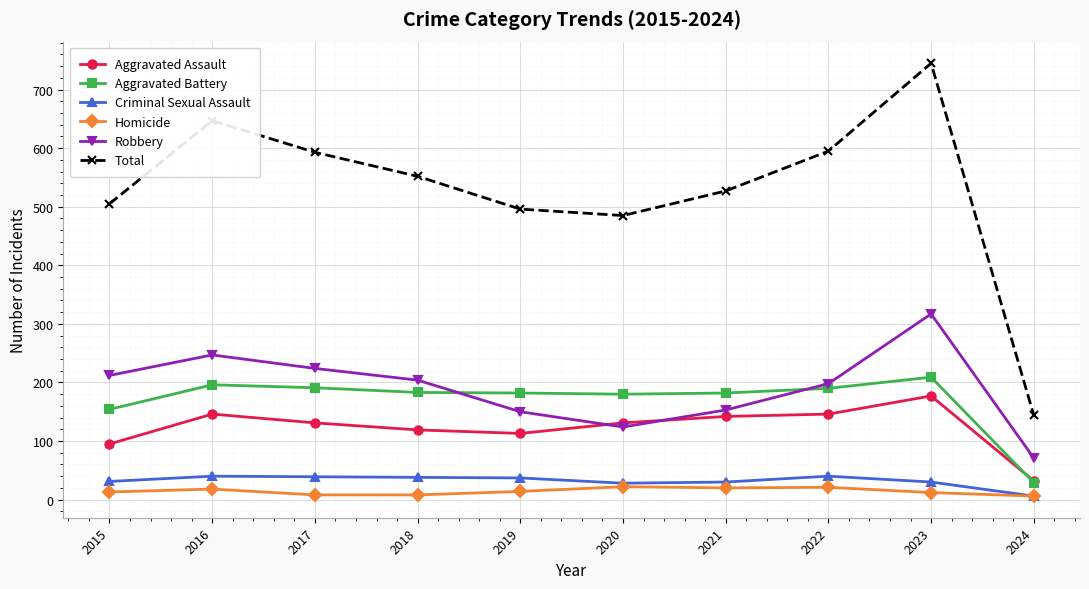

In Aggravated Battery, how many points are lower than both neighbors (excluding endpoints)?

1